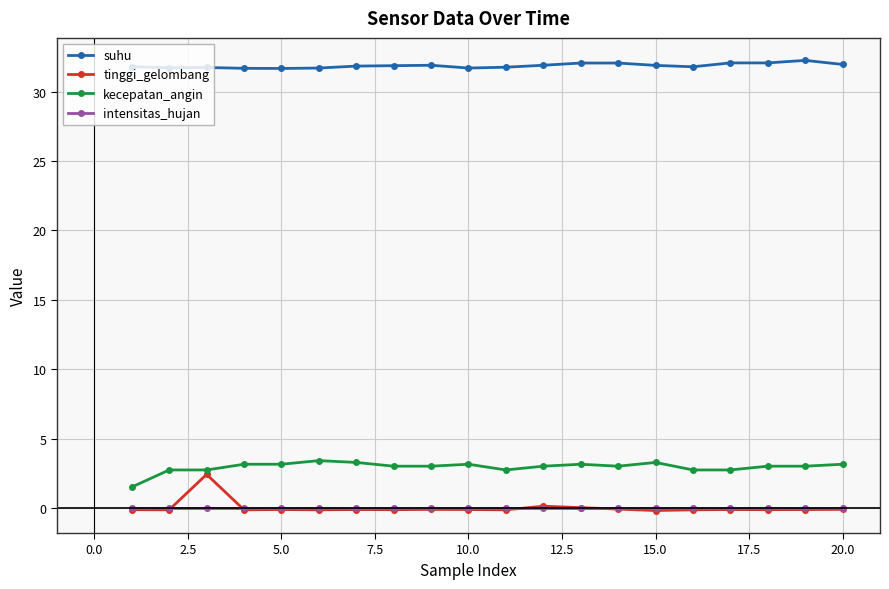

List the series in order of their peak value, highest first.

suhu, kecepatan_angin, tinggi_gelombang, intensitas_hujan